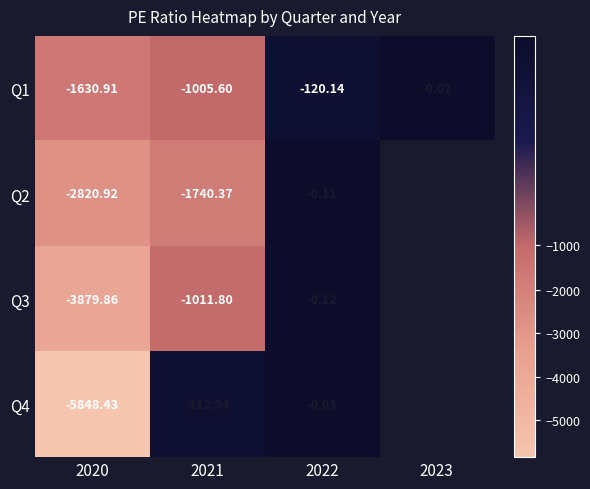

Read the Q1 value at 2021.

-1005.6